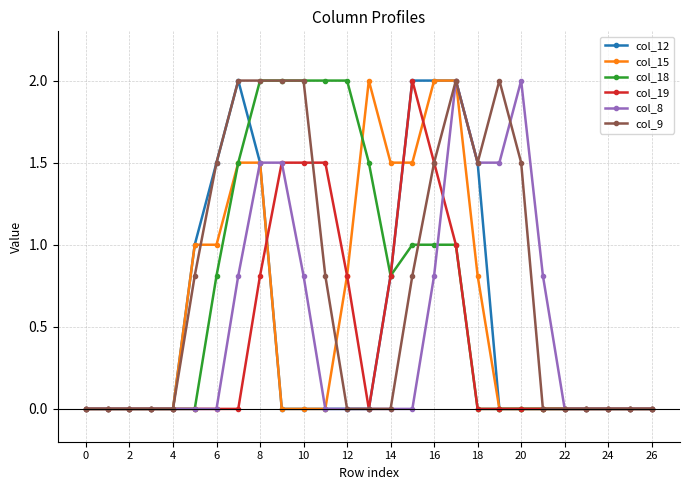

Which series has the largest total across all categories?

col_9